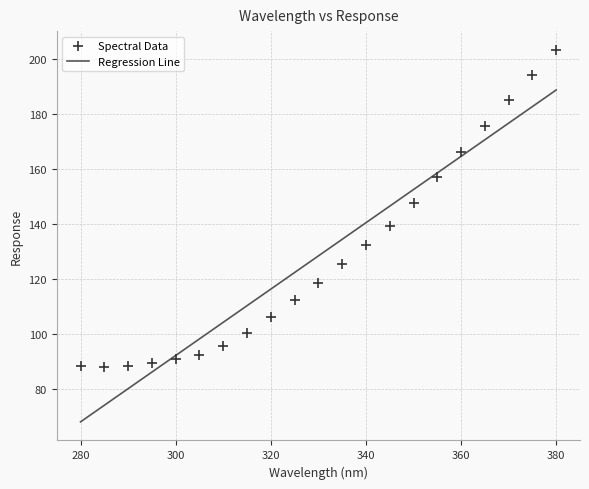

What Y value in the scatter plot is closest to 145?

147.8